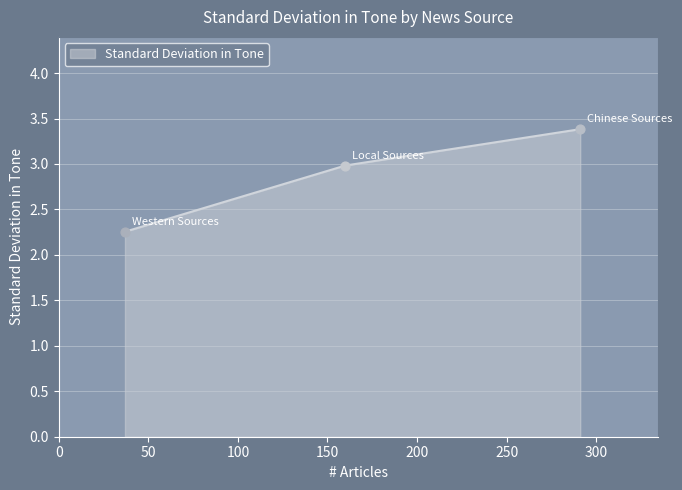

What is the average value?

2.9